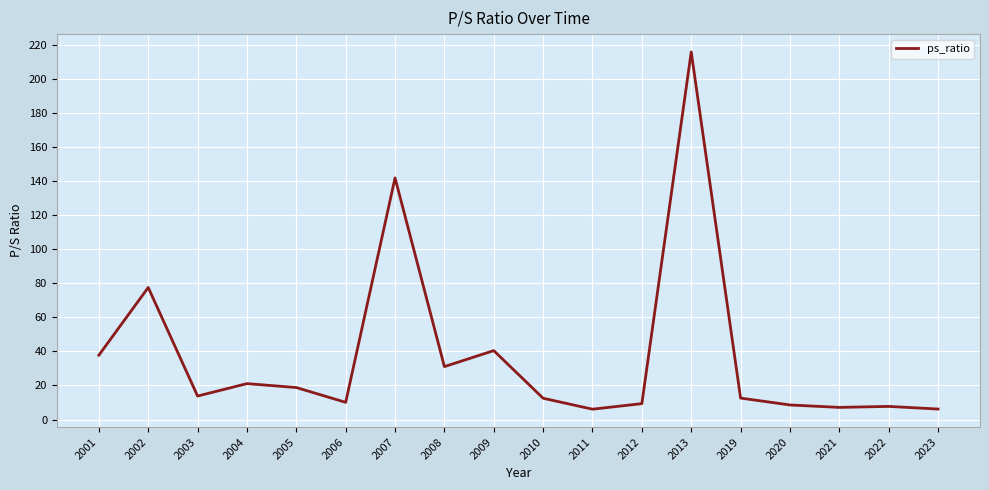

Read the value at 2023.

6.2